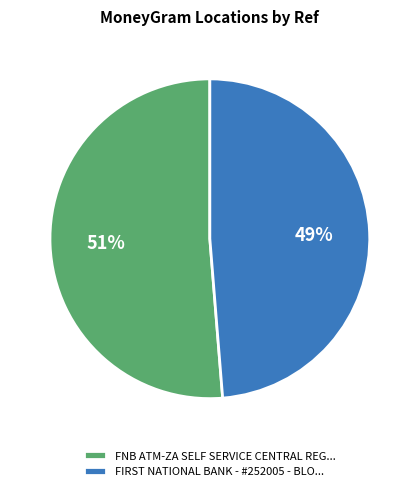

To the nearest percent, what is the average slice percentage?

50%